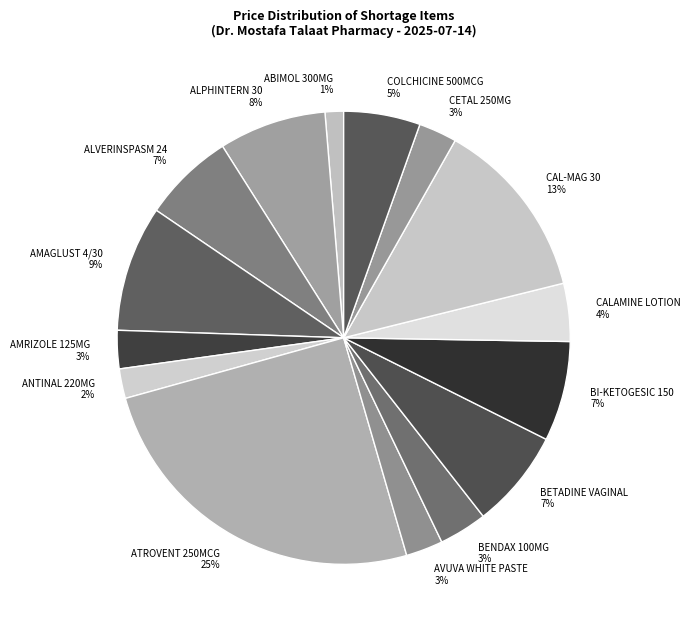

Does any single category account for the majority?

No